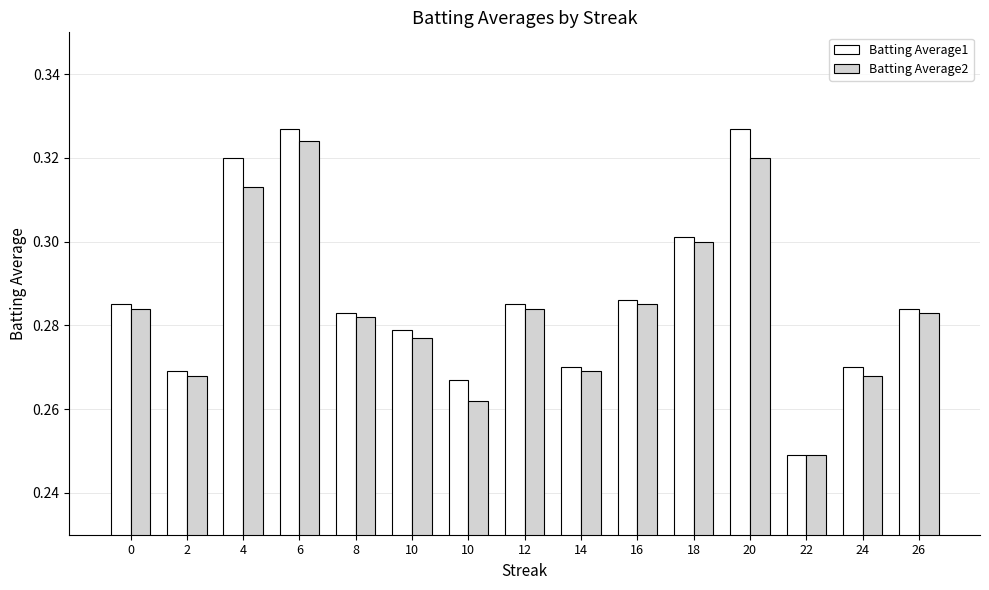

Which series has the widest spread of values?

Batting Average1